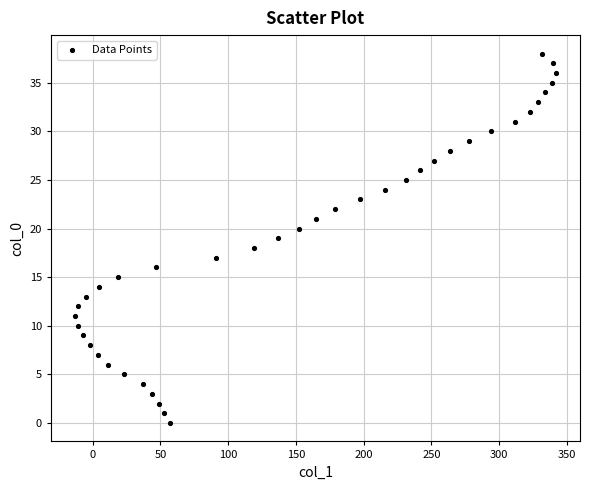

What is the range of Y values (max minus min)?

38